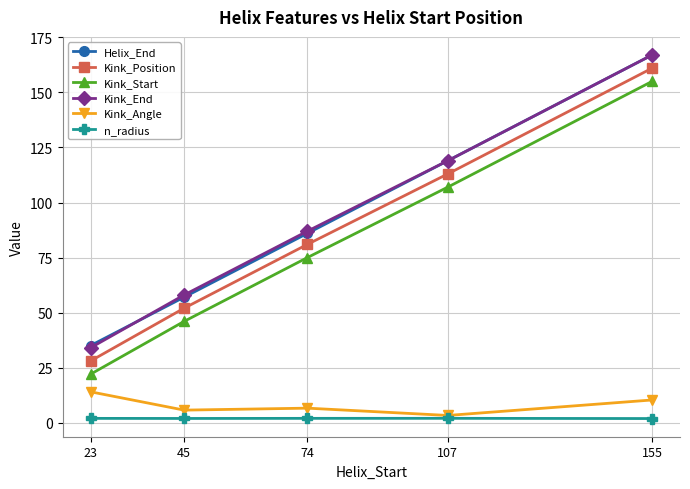

The Kink_Start series shows 42.1 at 107. True or false?

False